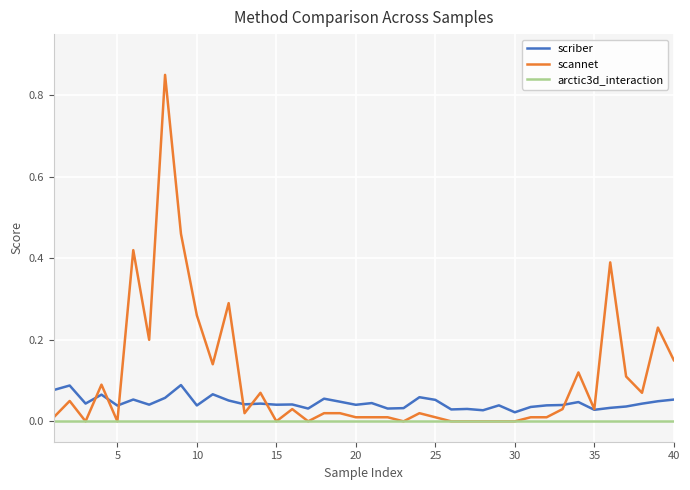

Count the number of data series in this chart.

3